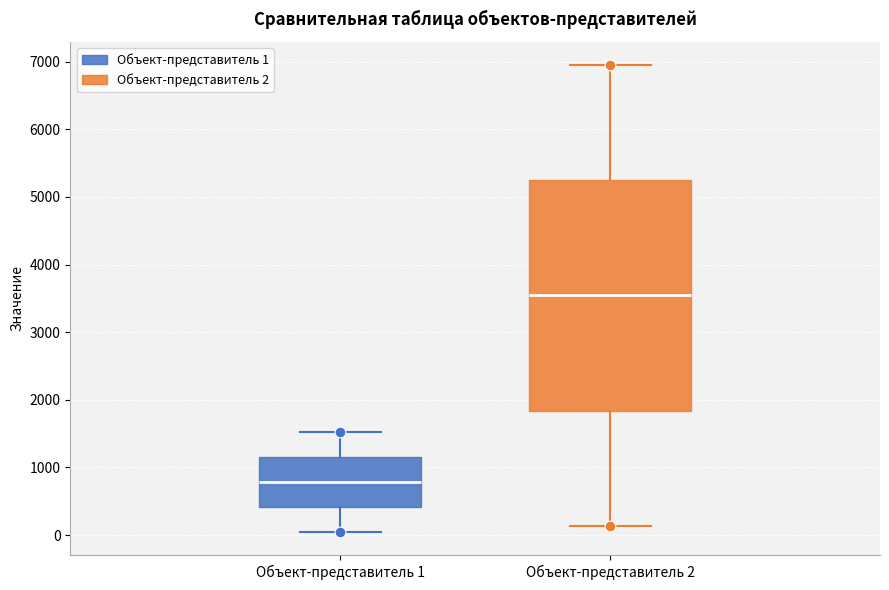

Which box has the lowest median line?

Объект-представитель 1